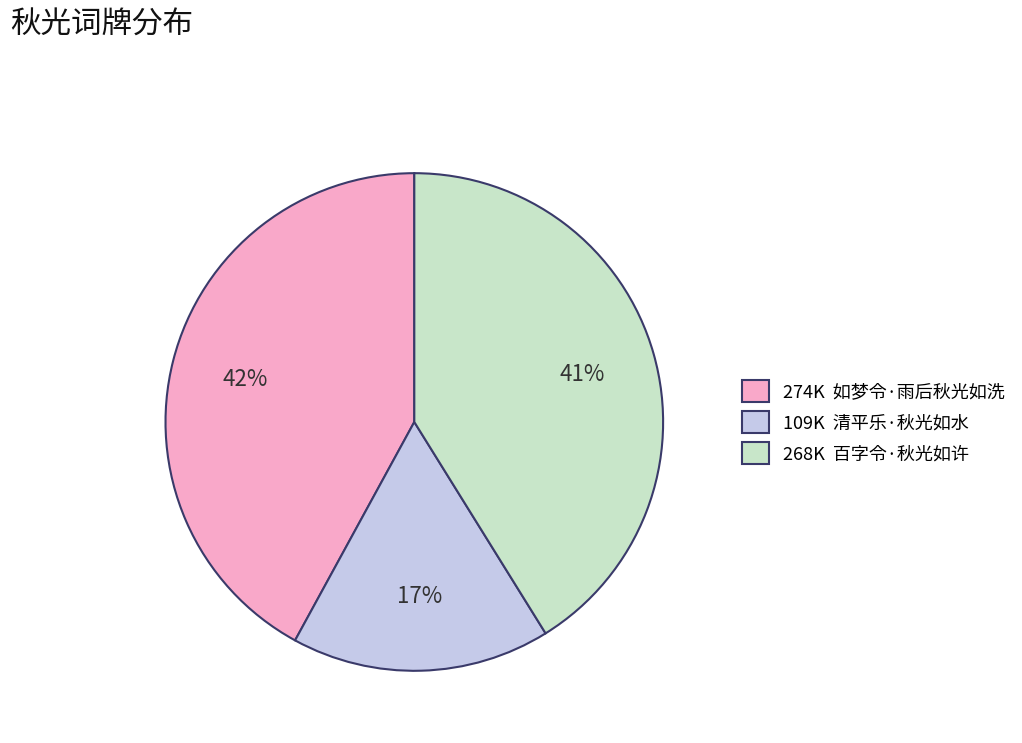

Count the number of slices in the pie.

3